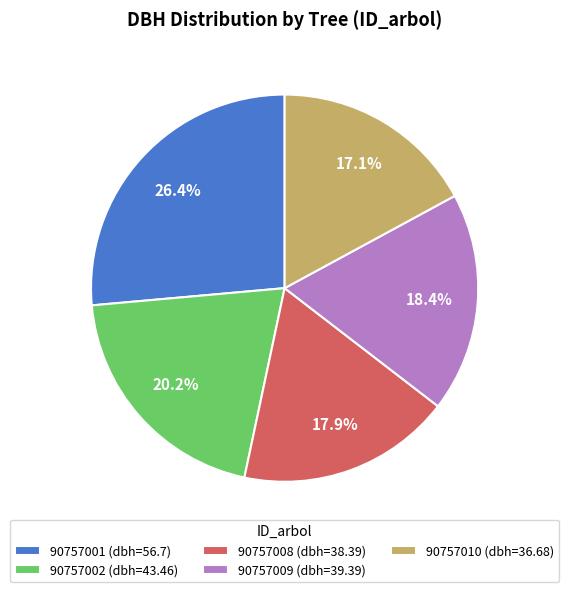

Combined, what portion of the pie is 90757008 and 90757002?

38.1%